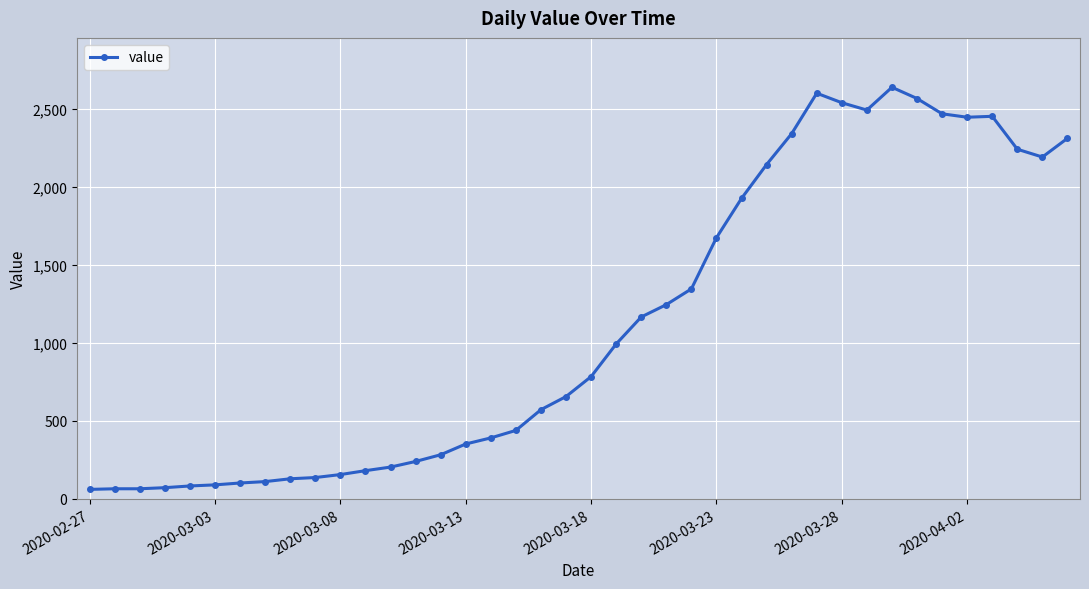

What is the minimum value shown in the chart?

61